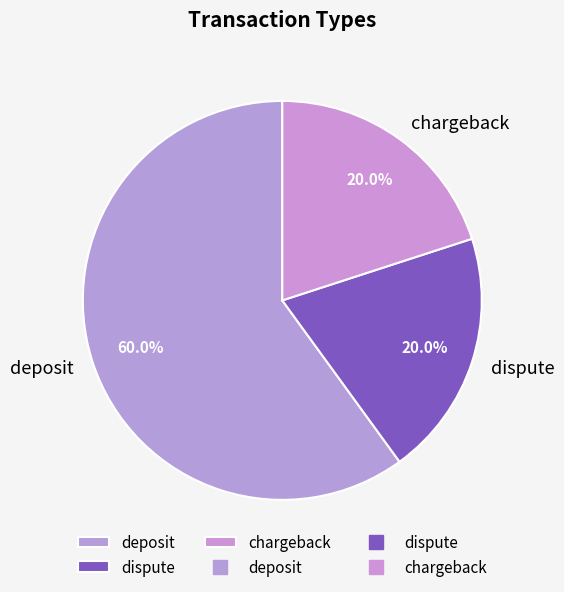

How many slices are in this pie chart?

3